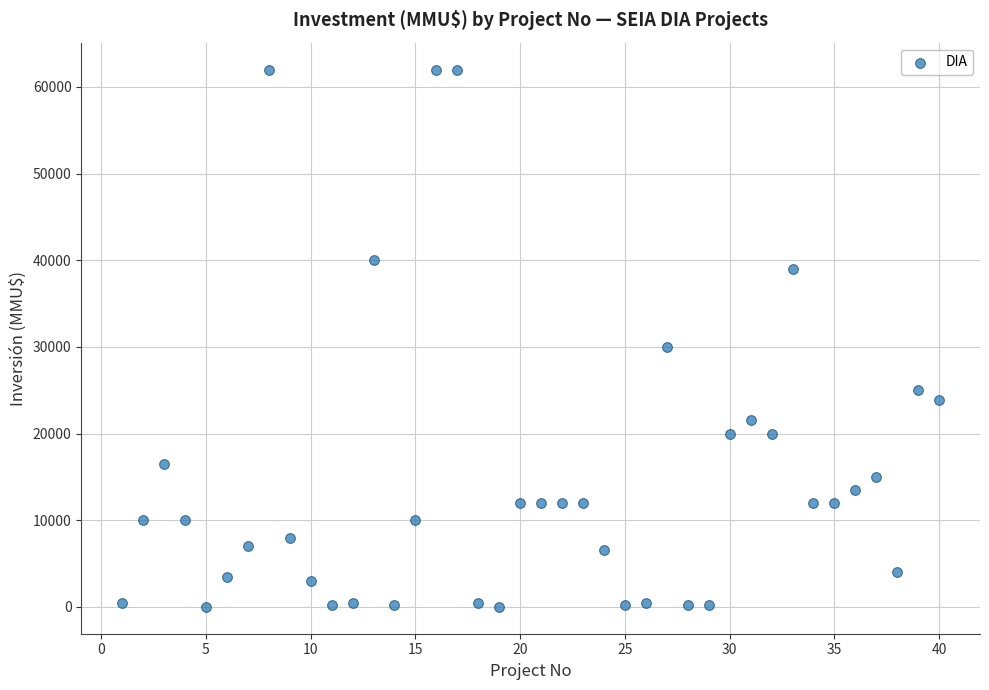

What is the range of X values (max minus min)?

39